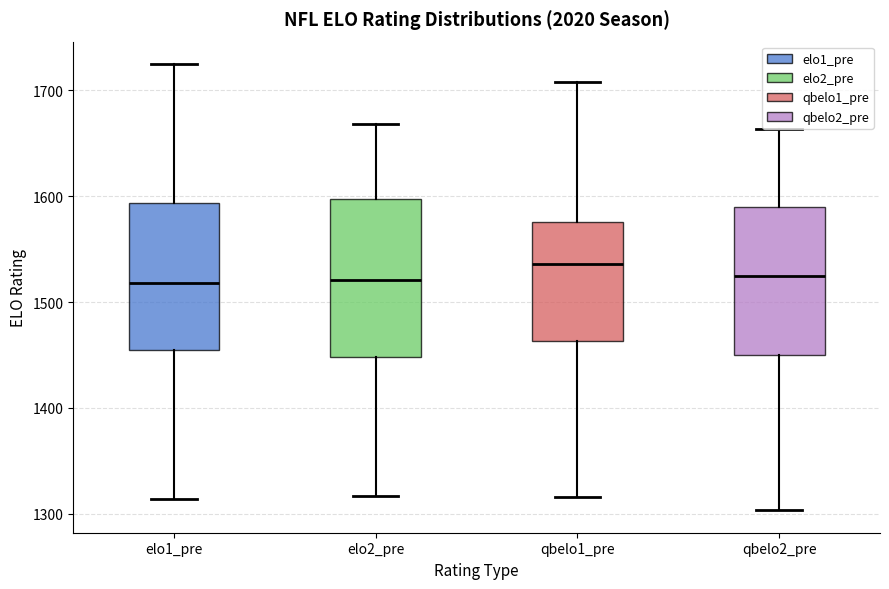

Where does the lower whisker of the box for qbelo2_pre end on the y-axis? The values are not printed on the chart, so give them approximately, as read against the axis.

1300